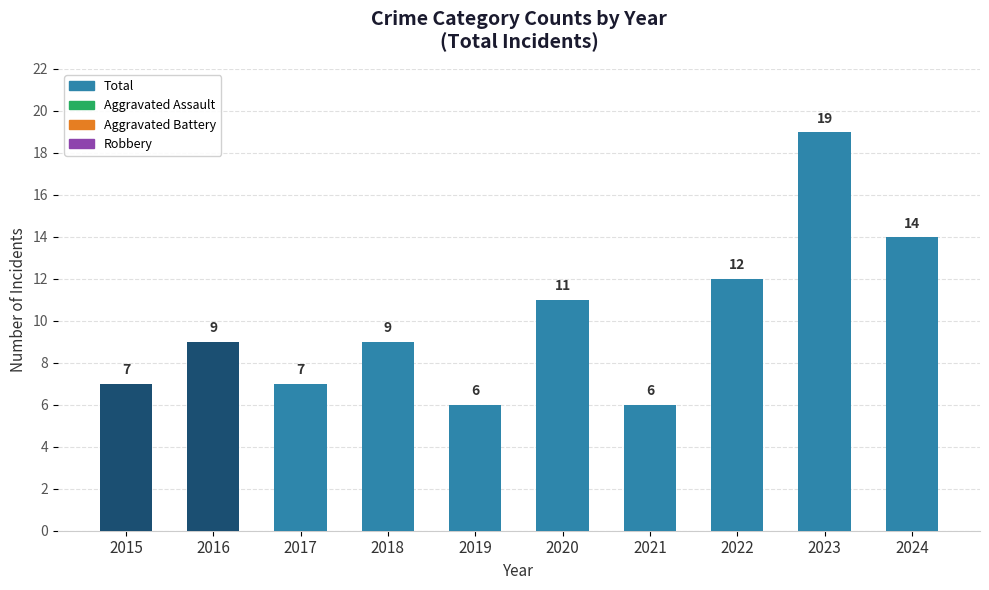

True or false: the data shows 7 at 2017.

True